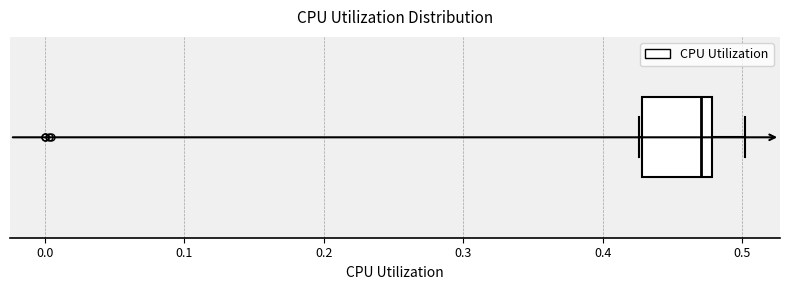

Where does the right whisker of the box end on the x-axis? The values are not printed on the chart, so give them approximately, as read against the axis.

0.50